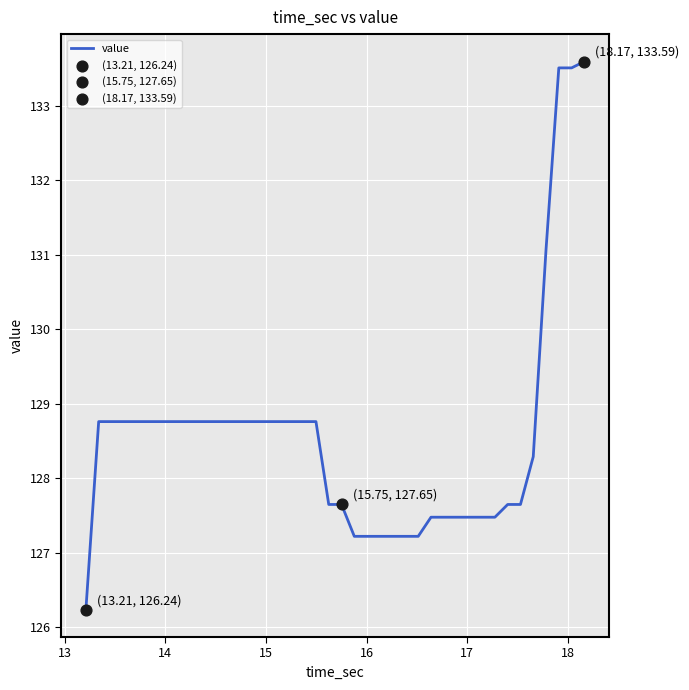

What is the maximum value shown in the chart?

133.6